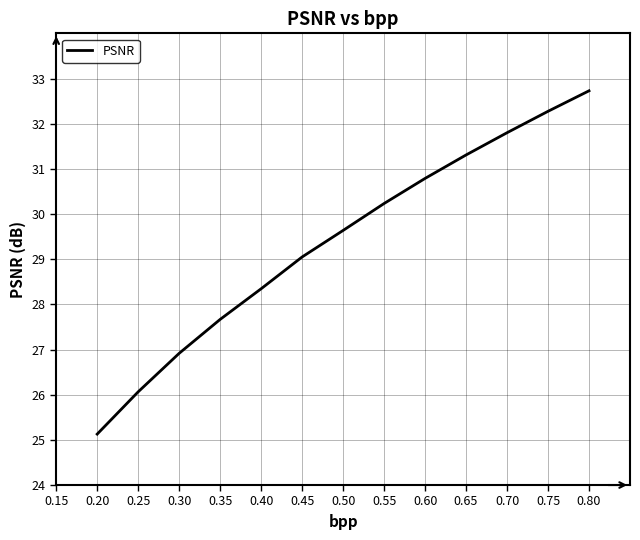

What is the greatest value displayed?

32.7